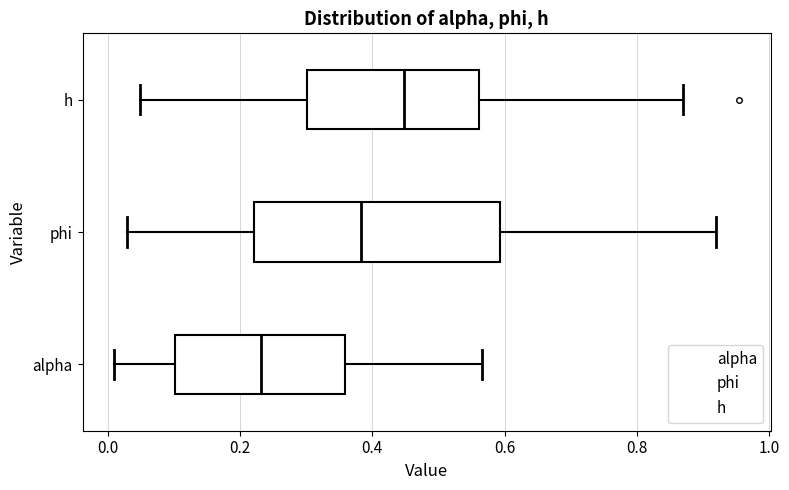

Reading bottom to top, transcribe this box plot: for each box, give where its median line is, the range the box spans, and where its two whiskers end, as read against the x-axis. The values are not printed on the chart, so give them approximately, as read against the axis.

alpha: median 0.24, box 0.10 to 0.36, whiskers 0.00 to 0.56
phi: median 0.38, box 0.22 to 0.60, whiskers 0.02 to 0.92
h: median 0.44, box 0.30 to 0.56, whiskers 0.04 to 0.86